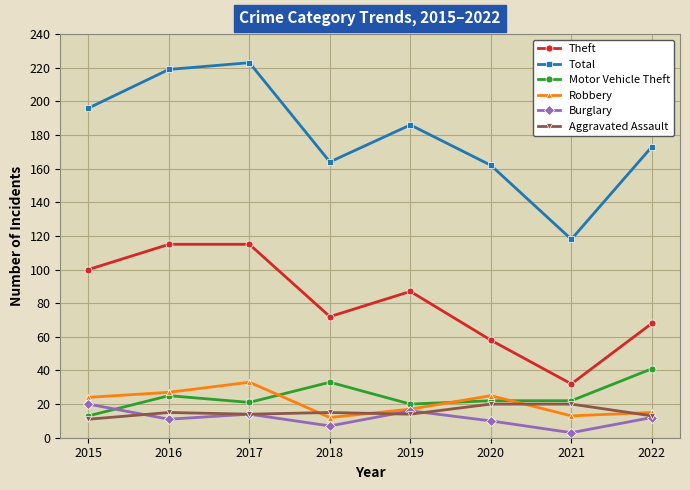

Count the number of categories in the chart.

8